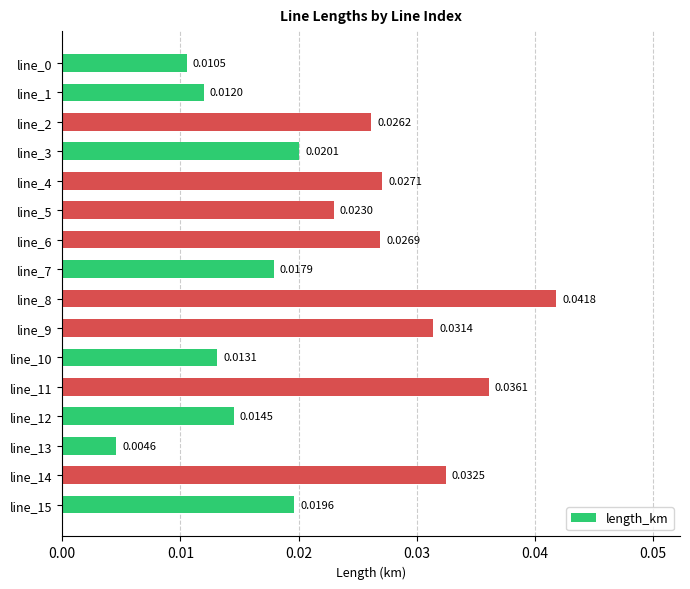

Which has a higher value, line_13 or line_14?

line_14